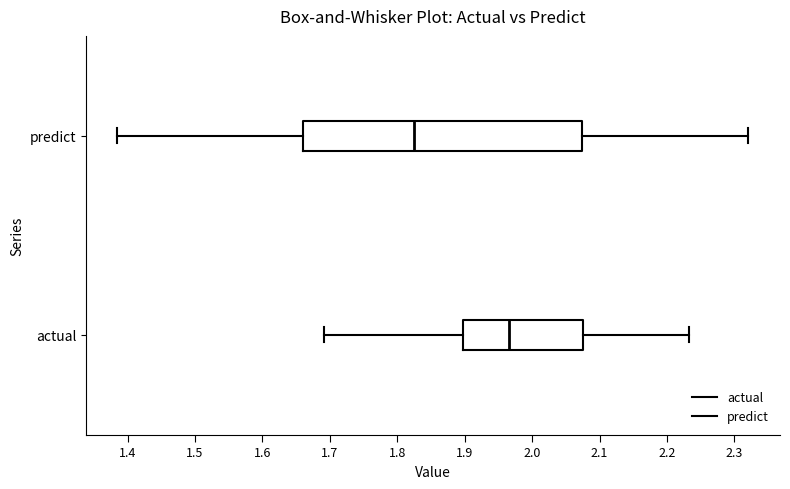

Comparing the boxes themselves (not the whiskers), which one is the widest?

predict